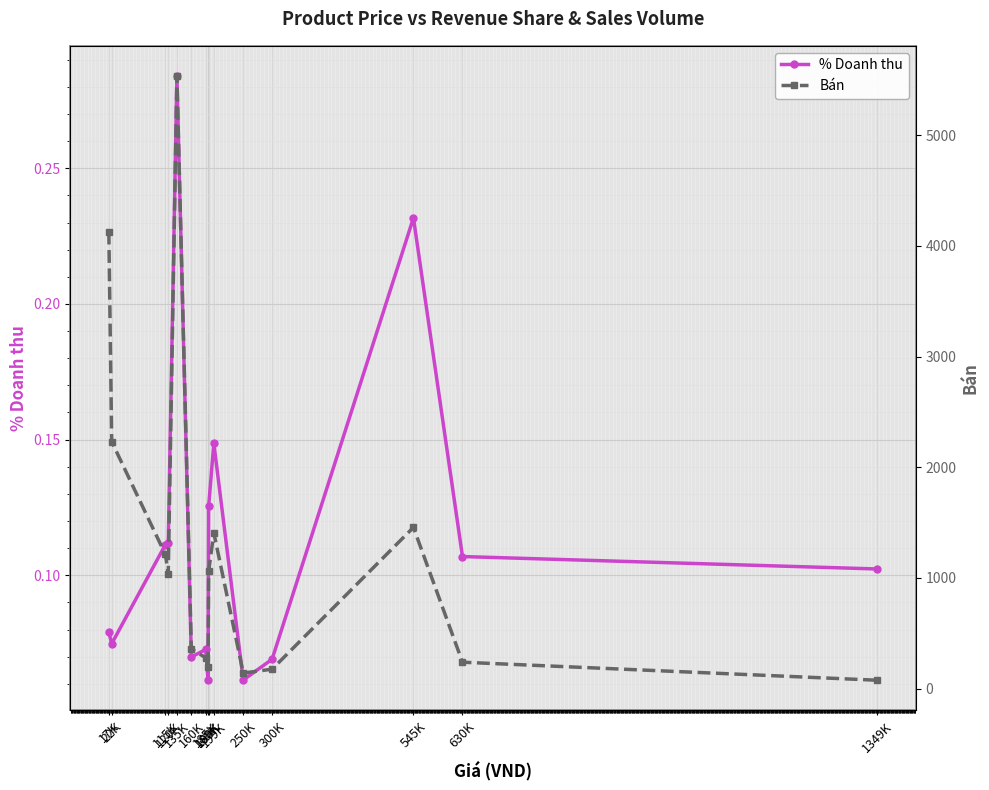

What is the average value of the % Doanh thu series?

0.1